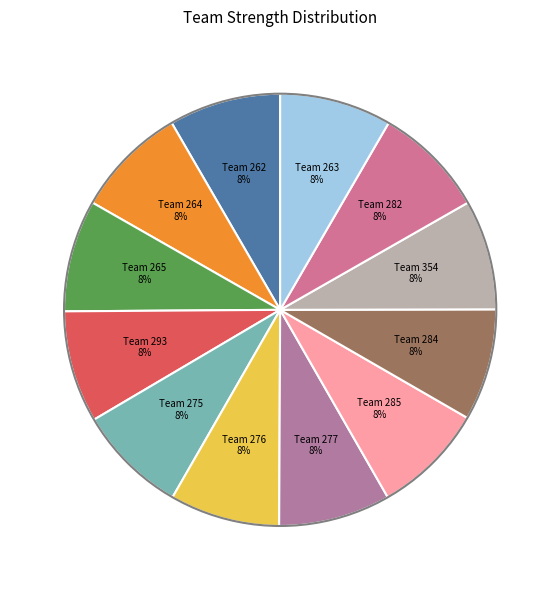

Count the number of slices in the pie.

12